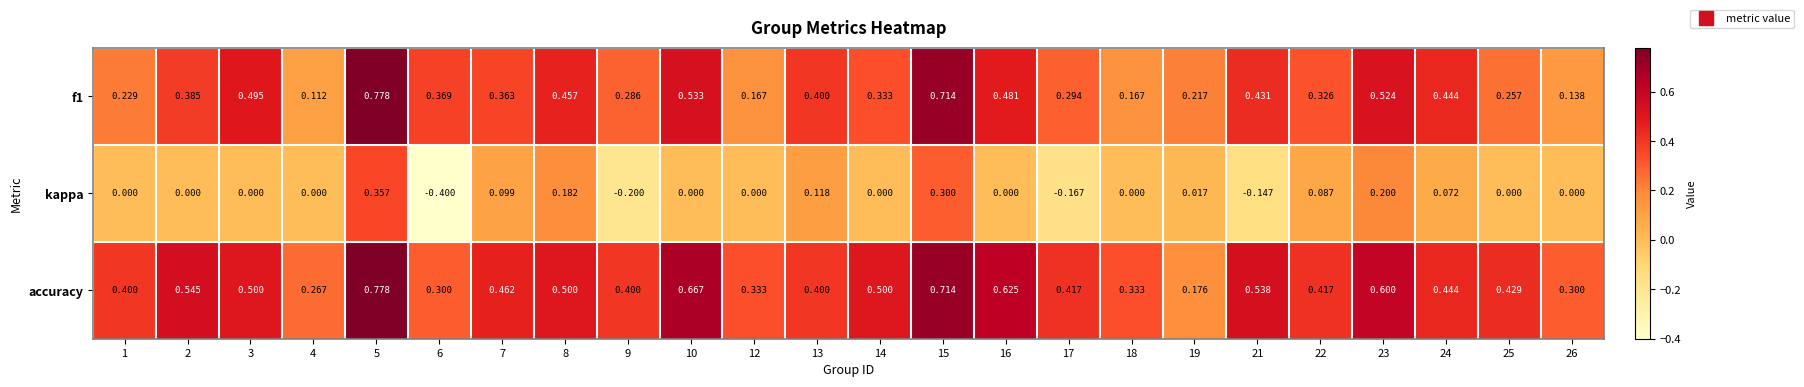

Which series has the largest total across all categories?

accuracy